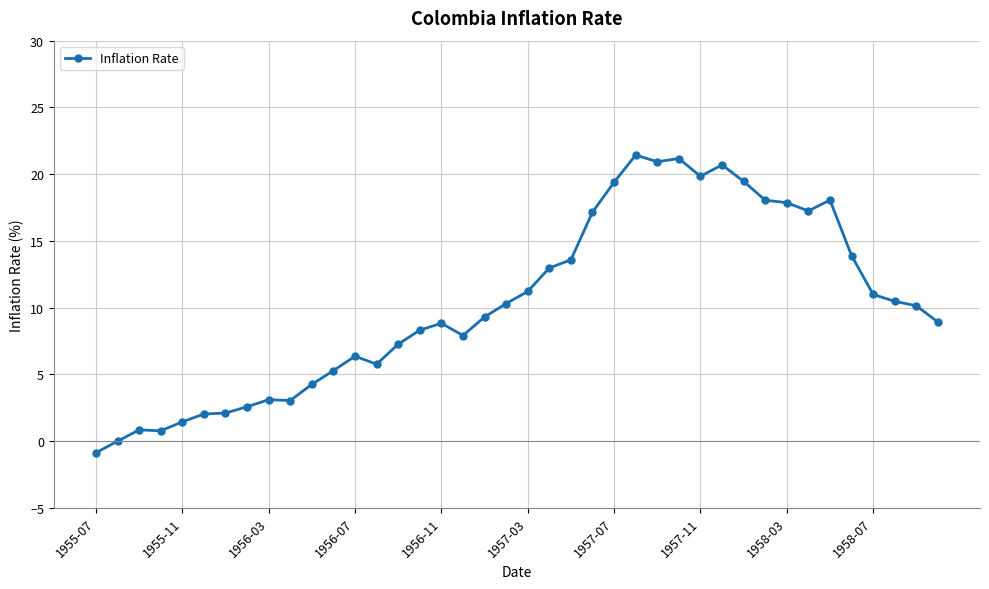

True or false: the data has more than 1 interior local peaks.

True